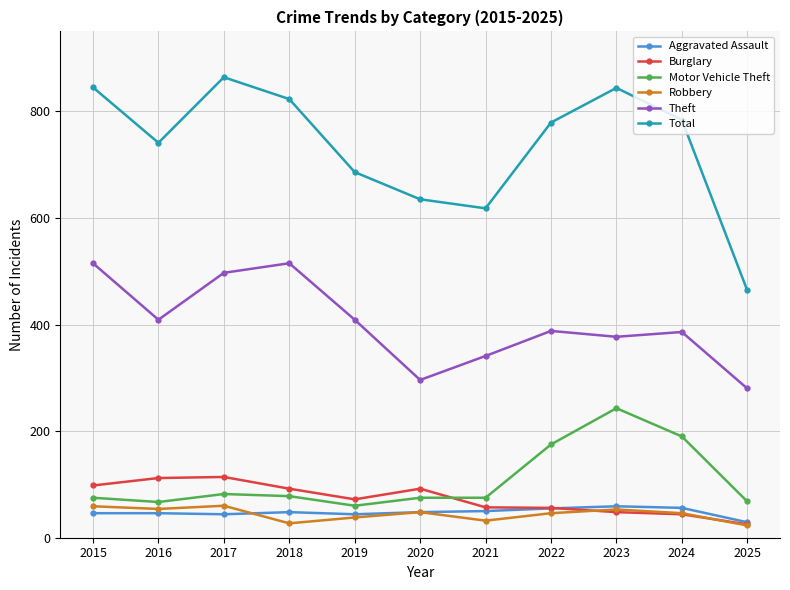

What is the greatest value displayed?

864